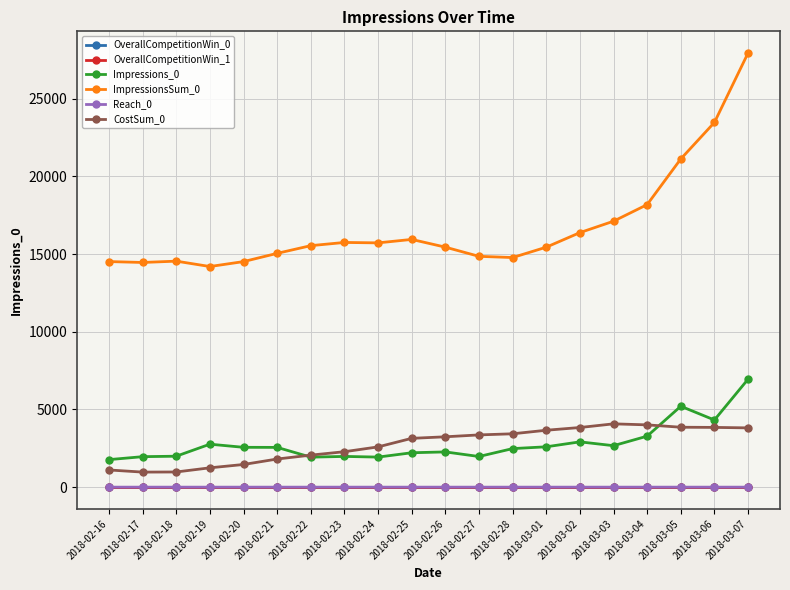

How many lines are shown in the chart?

6